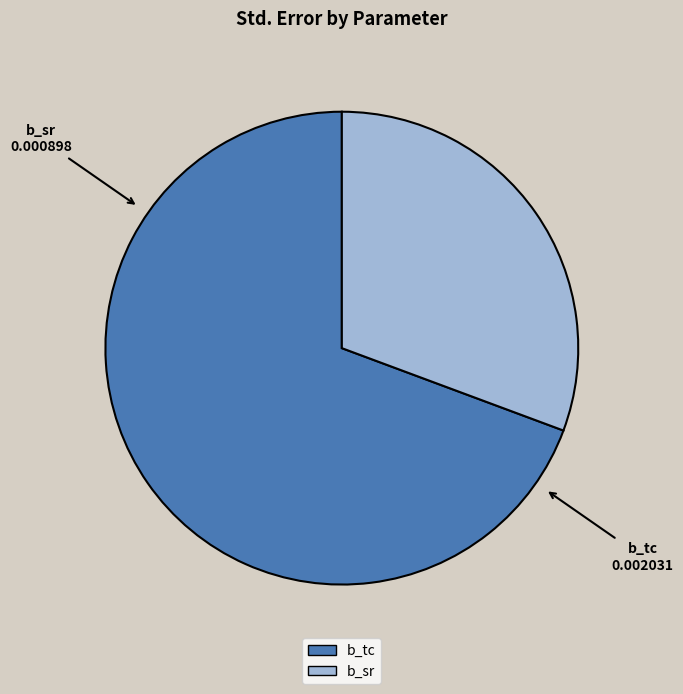

Between b_sr and b_tc, which is larger?

b_tc